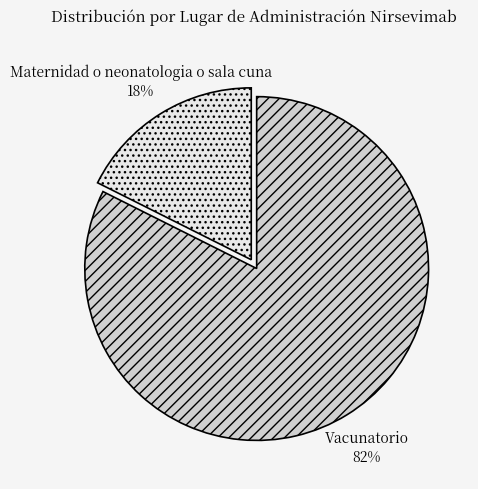

Is it true that Vacunatorio is 76% of the pie?

False